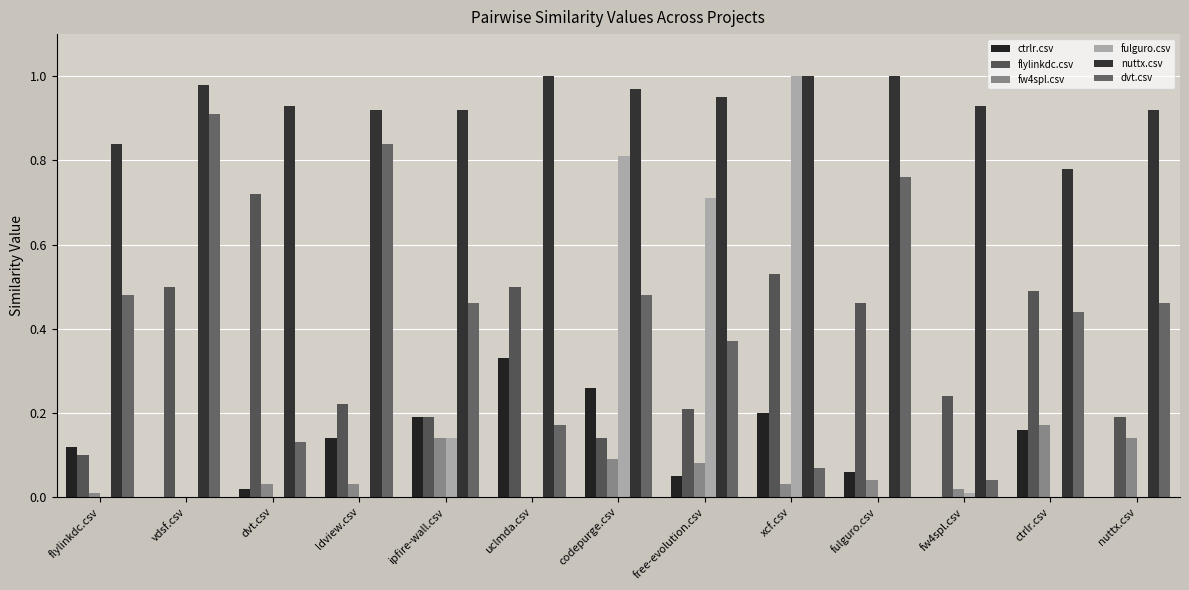

What is the maximum value for nuttx.csv?

1.0